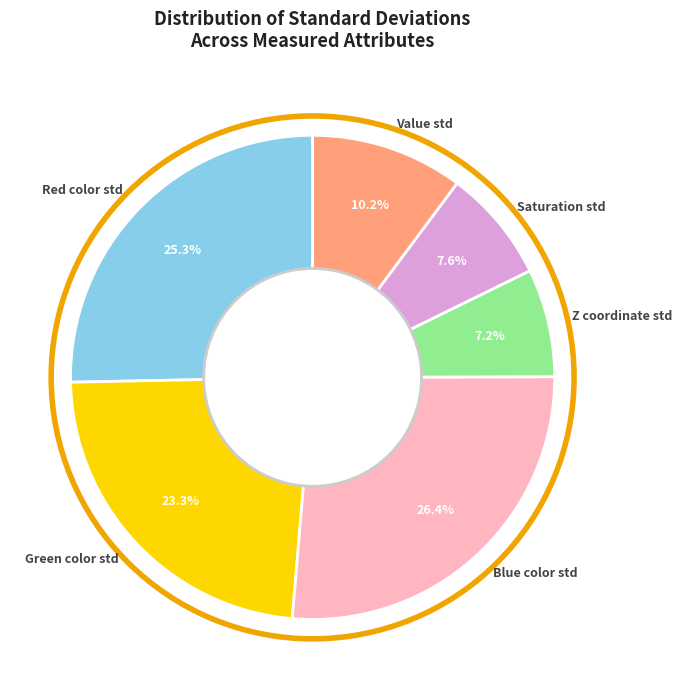

To the nearest percent, what is the average slice percentage?

17%